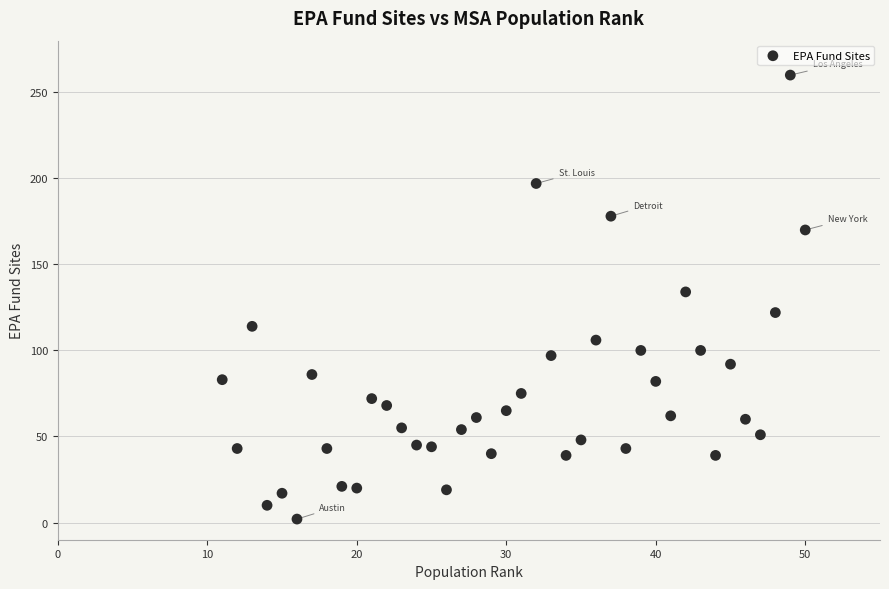

What is the range of X values (max minus min)?

39